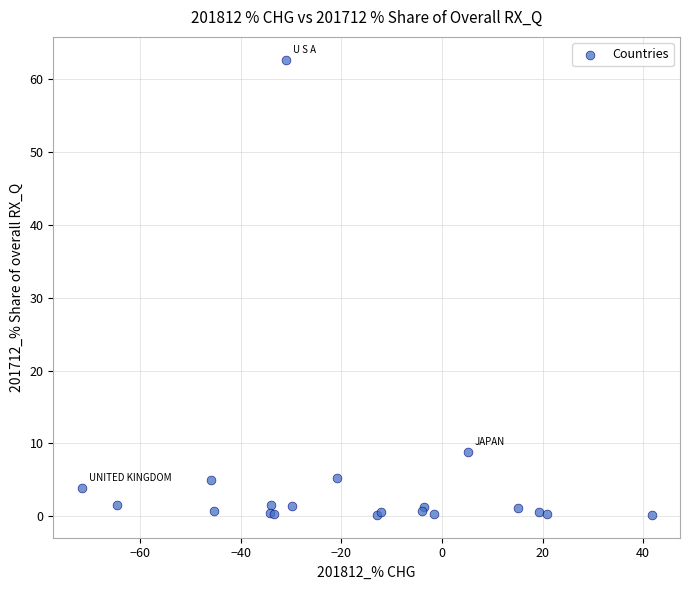

What Y value in the scatter plot is closest to 31?

8.8